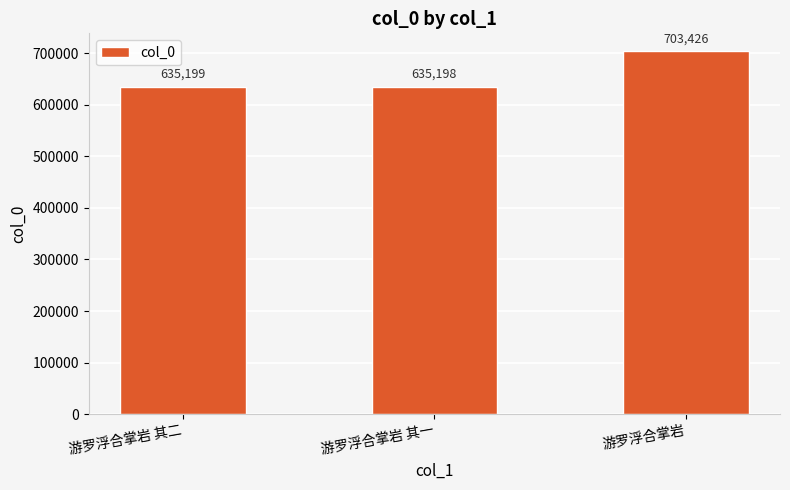

The chart shows a value of 447249 at 游罗浮合掌岩. True or false?

False